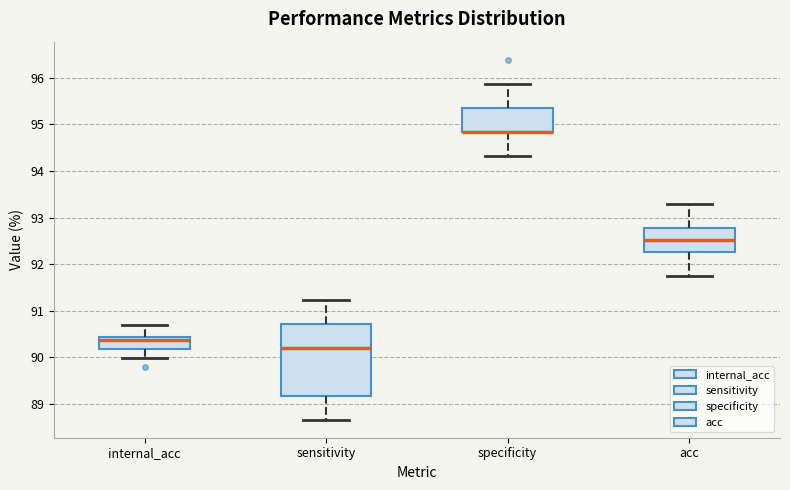

Reading left to right, transcribe this box plot: for each box, give where its median line is, the range the box spans, and where its two whiskers end, as read against the y-axis. The values are not printed on the chart, so give them approximately, as read against the axis.

internal_acc: median 90.4 (just below the box's upper edge), box 90.2 to 90.4, whiskers 90.0 to 90.7
sensitivity: median 90.2, box 89.2 to 90.7, whiskers 88.7 to 91.2
specificity: median 94.8 (drawn on the box's lower edge), box 94.8 to 95.4, whiskers 94.3 to 95.9
acc: median 92.5, box 92.3 to 92.8, whiskers 91.8 to 93.3